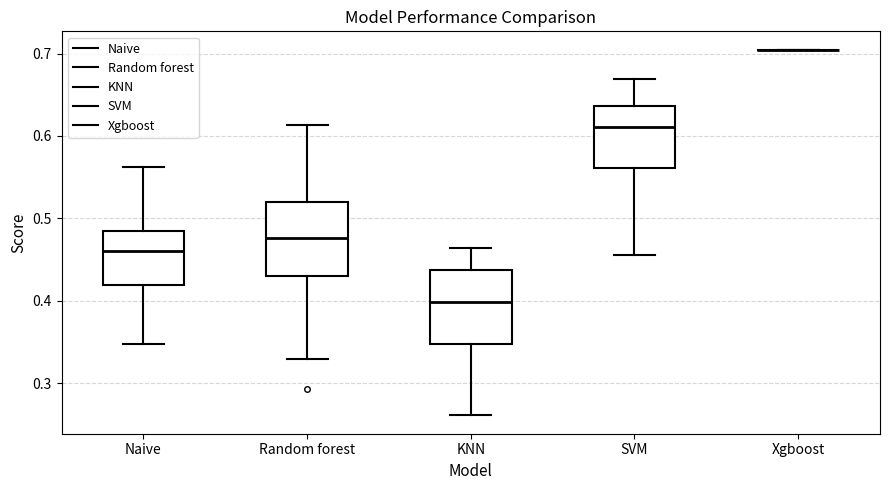

Reading left to right, transcribe this box plot: for each box, give where its median line is, the range the box spans, and where its two whiskers end, as read against the y-axis. The values are not printed on the chart, so give them approximately, as read against the axis.

Naive: median 0.46, box 0.42 to 0.48, whiskers 0.35 to 0.56
Random forest: median 0.48, box 0.43 to 0.52, whiskers 0.33 to 0.61
KNN: median 0.40, box 0.35 to 0.44, whiskers 0.26 to 0.46
SVM: median 0.61, box 0.56 to 0.64, whiskers 0.46 to 0.67
Xgboost: box collapsed to a line at 0.70, whiskers 0.70 to 0.70